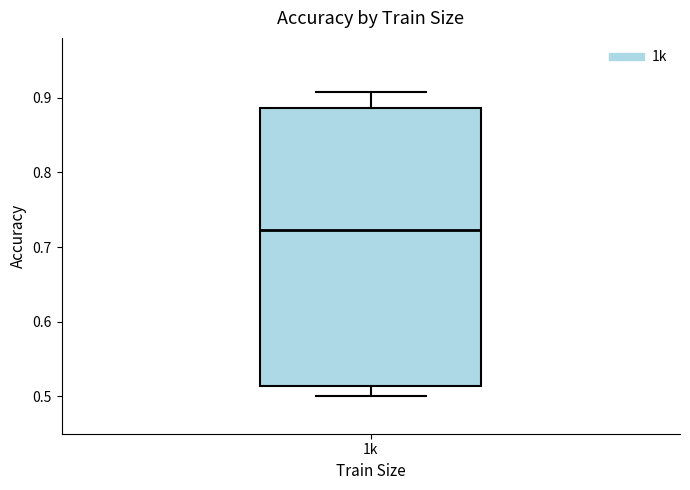

Where is the upper edge of the box for 1k on the y-axis? The values are not printed on the chart, so give them approximately, as read against the axis.

0.89